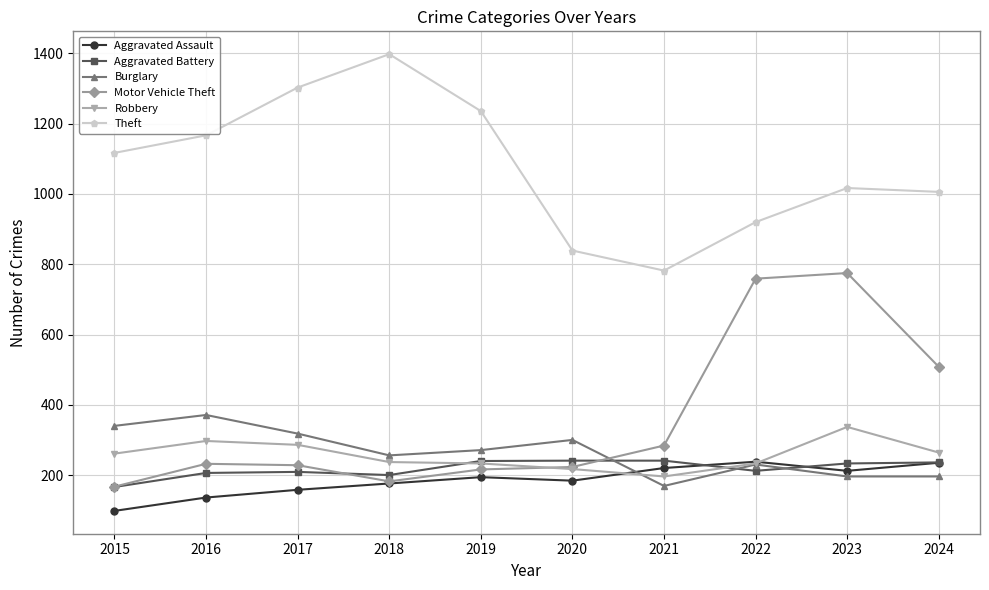

Which series ends up on top after the final intersection of Aggravated Battery and Robbery?

Robbery